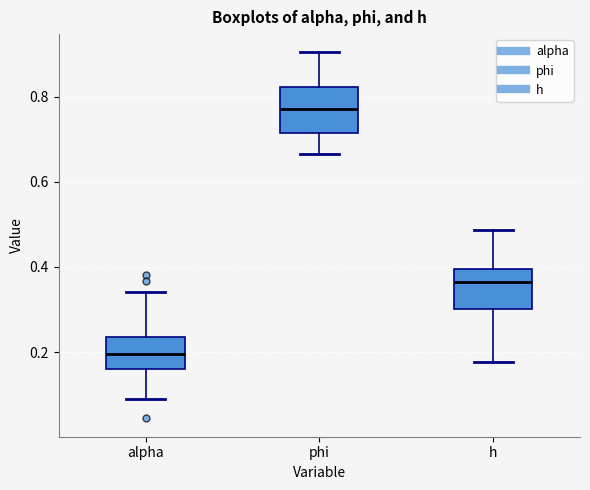

Which box has the highest median line?

phi